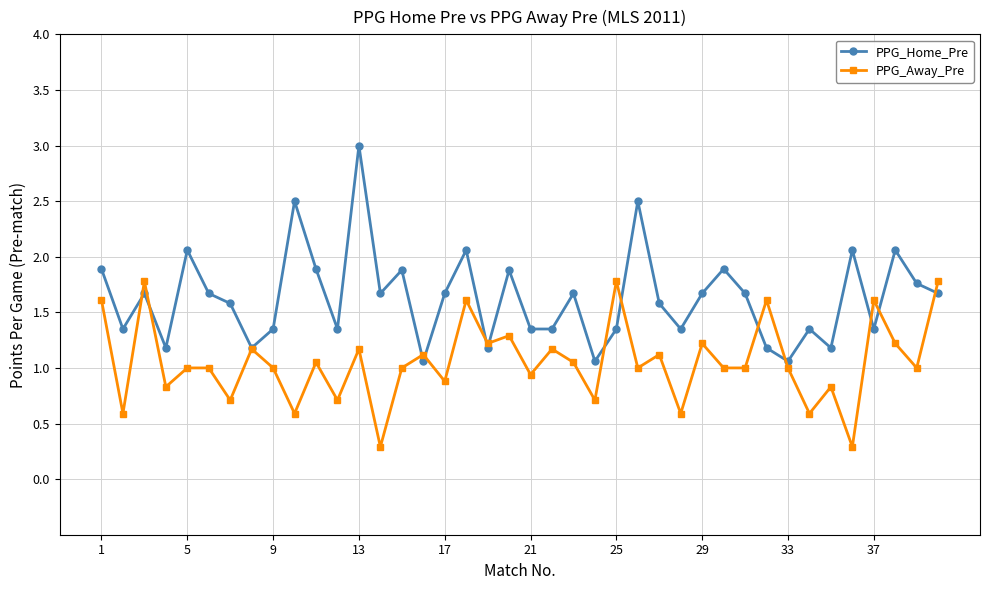

What are all the series names shown in the legend?

PPG_Home_Pre, PPG_Away_Pre